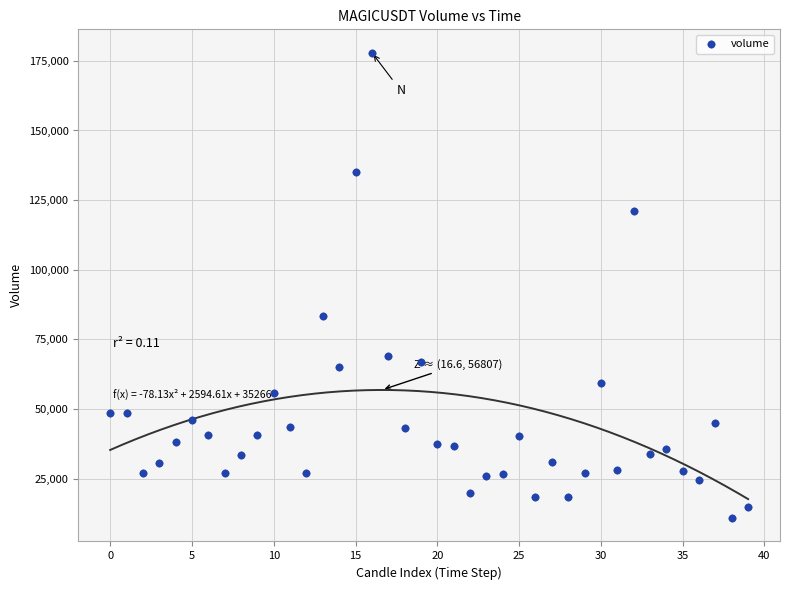

What Y value in the scatter plot is closest to 94366?

83279.9